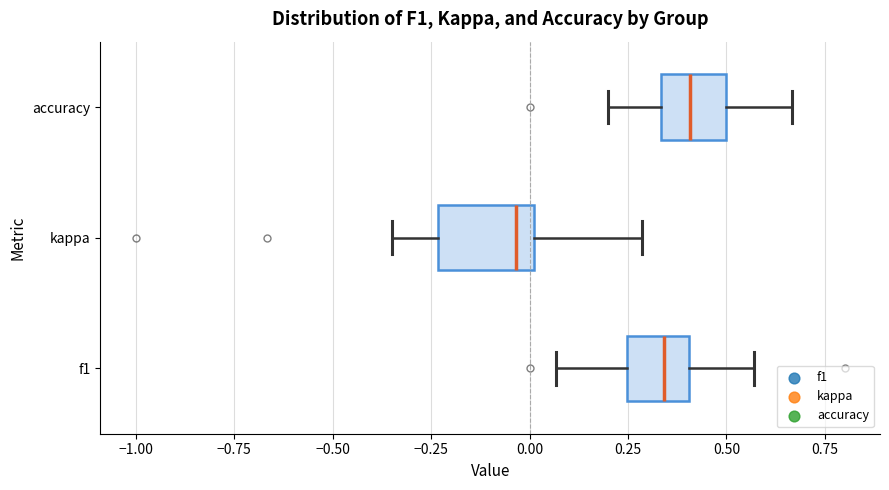

Reading bottom to top, read every box against the x-axis: the position of its median line, the range the box covers, and the ends of its whiskers. The values are not printed on the chart, so give them approximately, as read against the axis.

f1: median 0.35, box 0.25 to 0.40, whiskers 0.05 to 0.55
kappa: median -0.05, box -0.25 to 0.00, whiskers -0.35 to 0.30
accuracy: median 0.40, box 0.35 to 0.50, whiskers 0.20 to 0.65